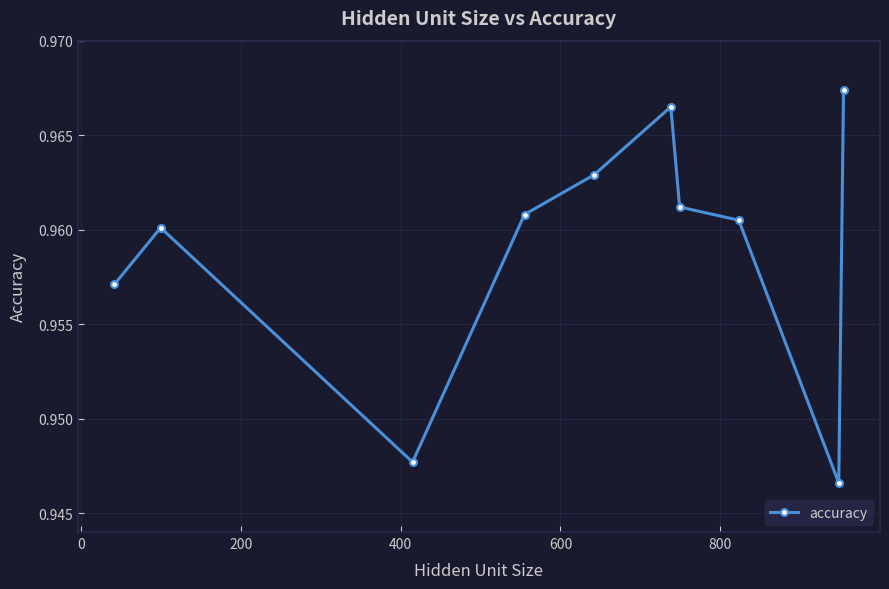

Count the values in the range 0 to 1.

10